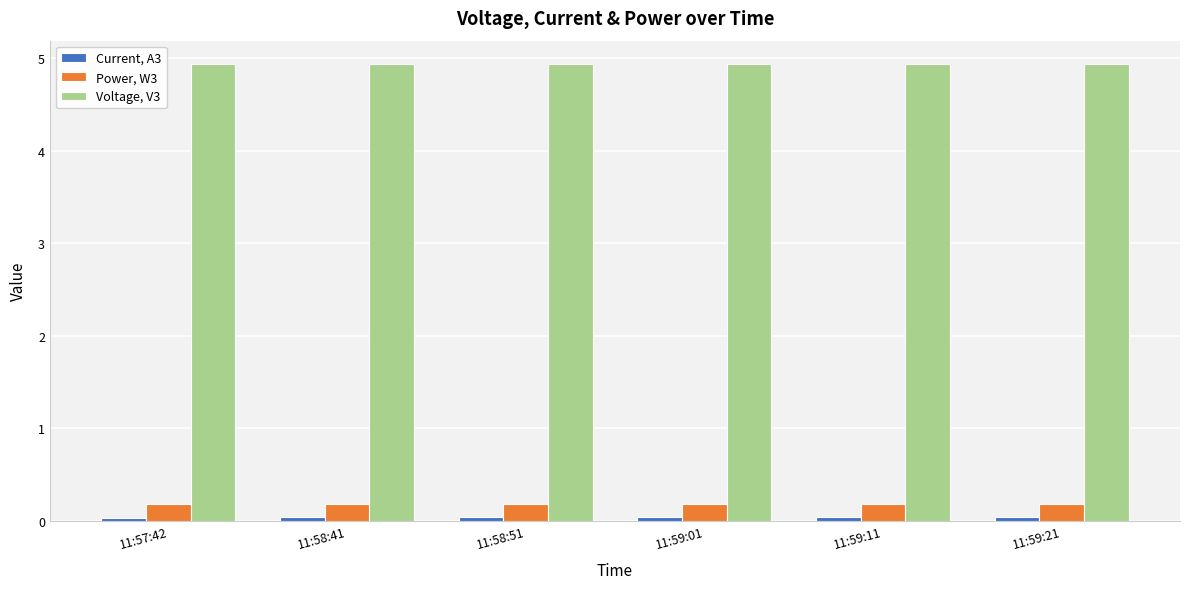

Which series has the largest total across all categories?

Voltage, V3